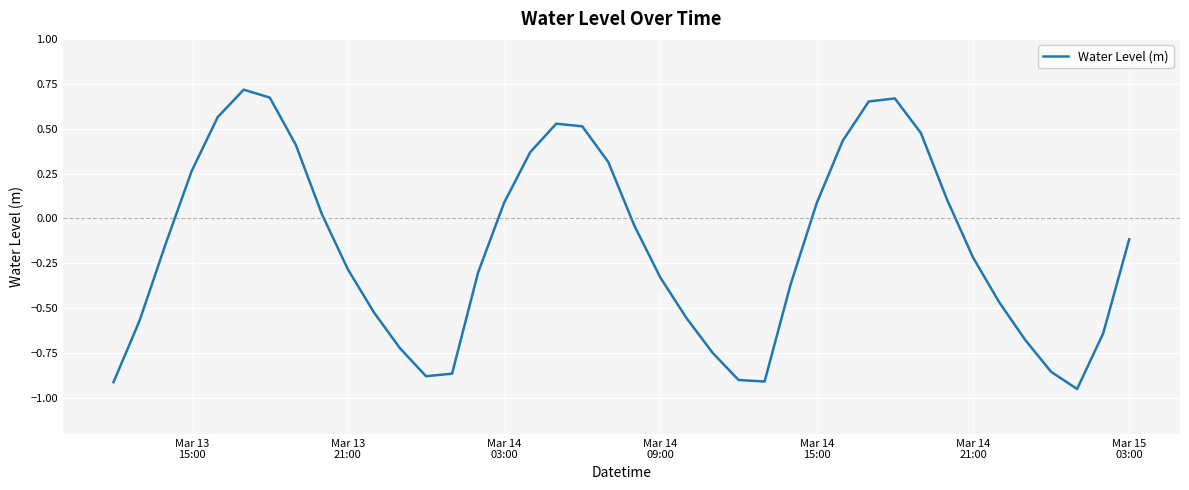

How many lines are shown in the chart?

1